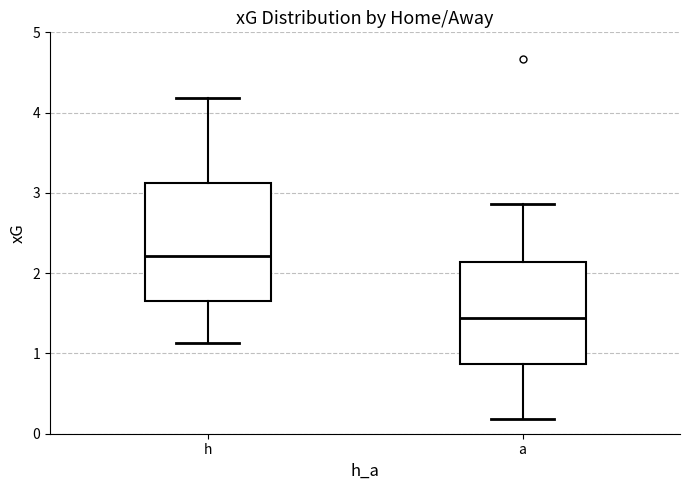

Which box is the tallest, from its lower edge to its upper edge?

h